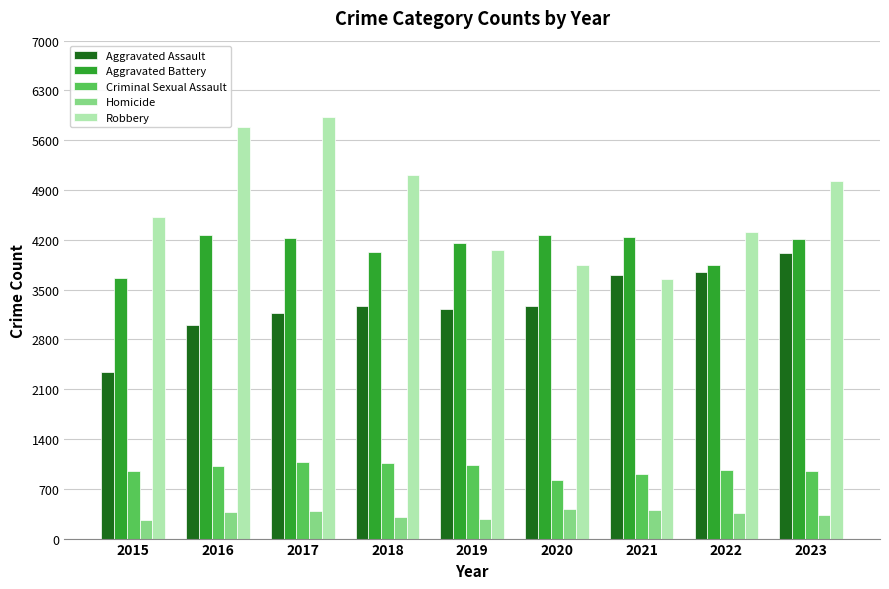

Is the value of Aggravated Assault at 2018 greater than the value of Homicide at 2022?

Yes